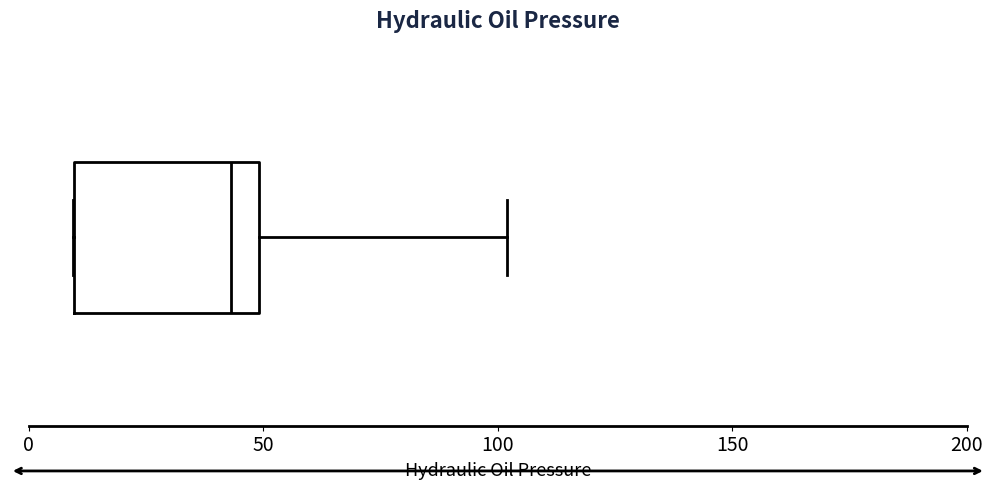

Where is the right edge of the box on the x-axis? The values are not printed on the chart, so give them approximately, as read against the axis.

50